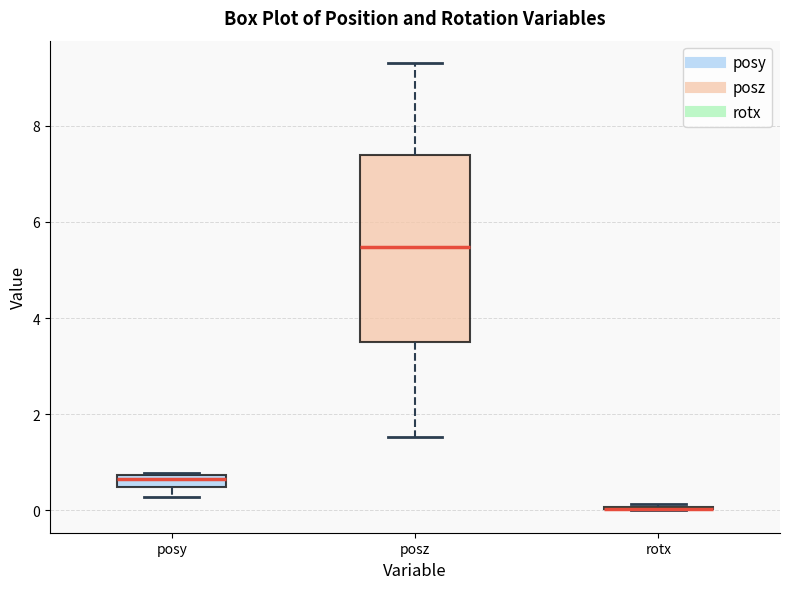

Where does the median line of the box for posy sit on the y-axis? The values are not printed on the chart, so give them approximately, as read against the axis.

0.6